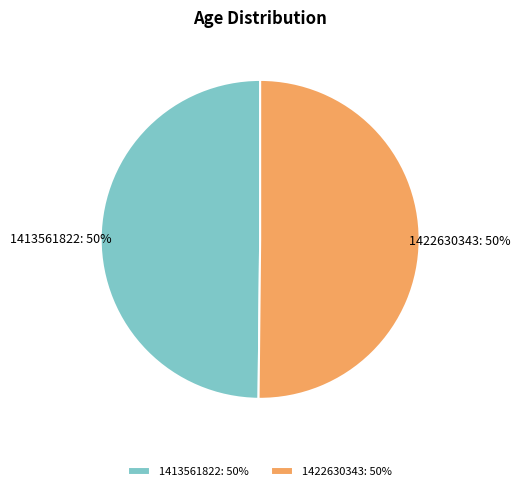

What percentage is the 1422630343 slice, to the nearest percent?

50%